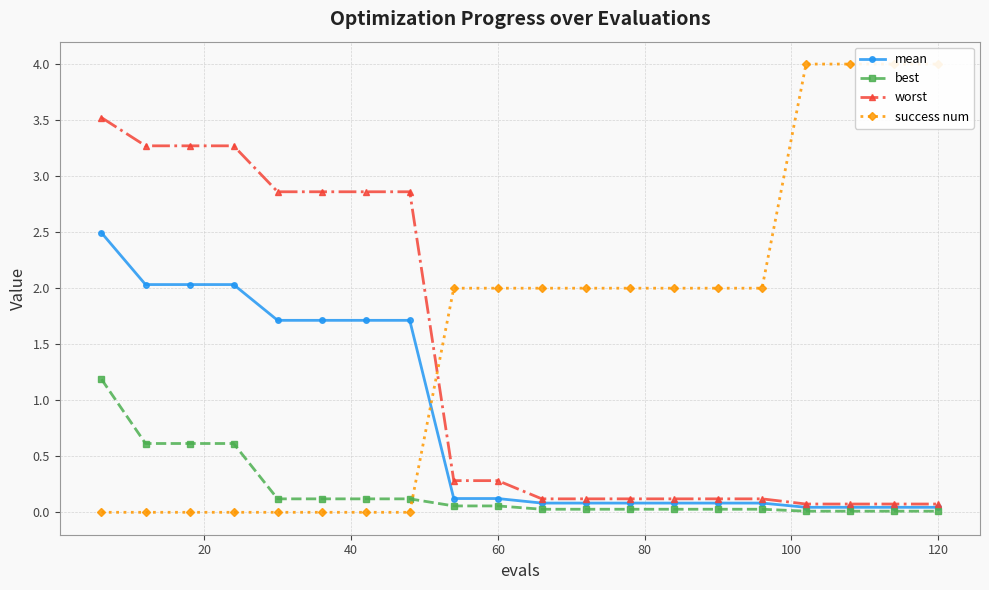

What is the maximum value for best?

1.2